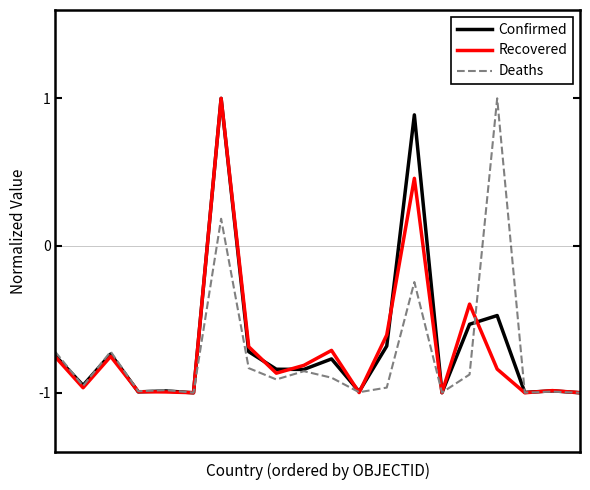

What is the greatest value displayed?

1.0